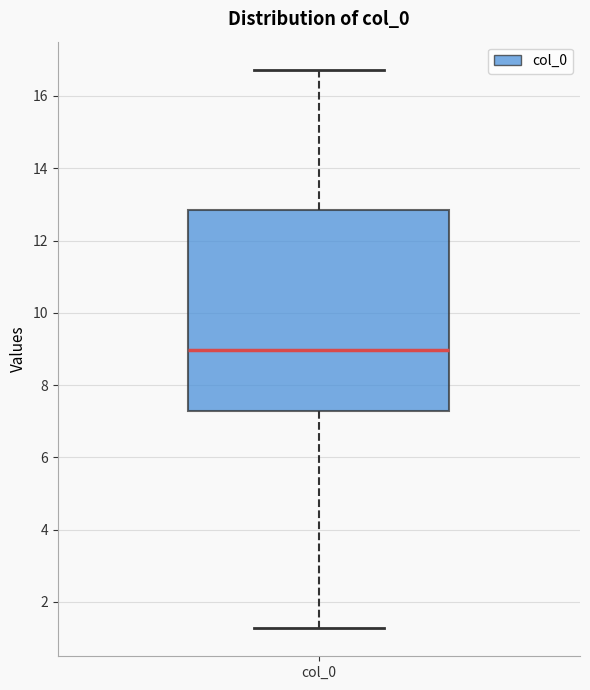

Where does the lower whisker of the box for col_0 end on the y-axis? The values are not printed on the chart, so give them approximately, as read against the axis.

1.2